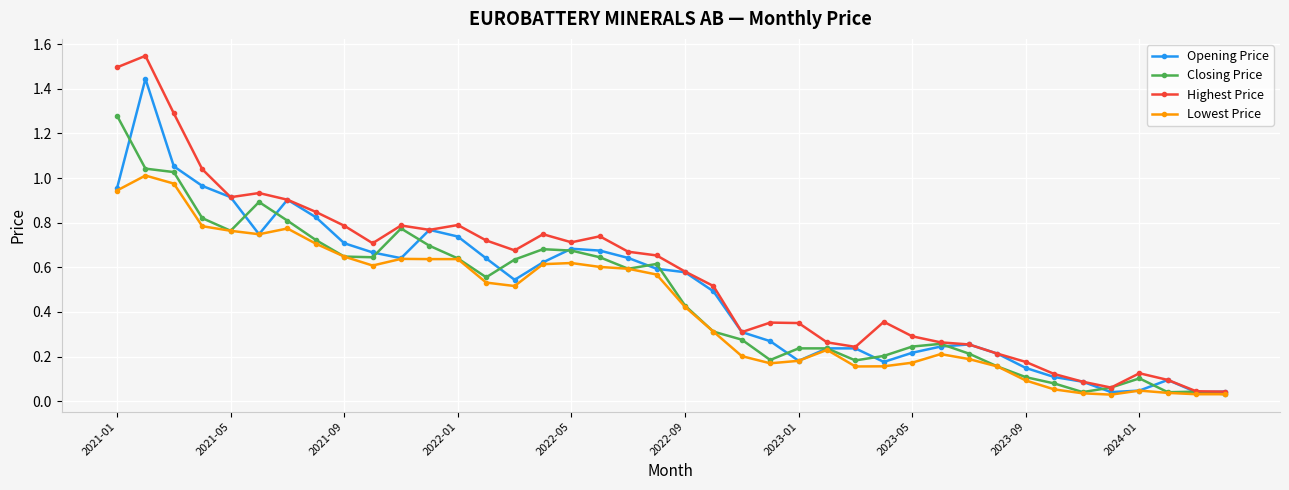

Rank the series by their maximum value, from lowest to highest.

Lowest Price, Closing Price, Opening Price, Highest Price